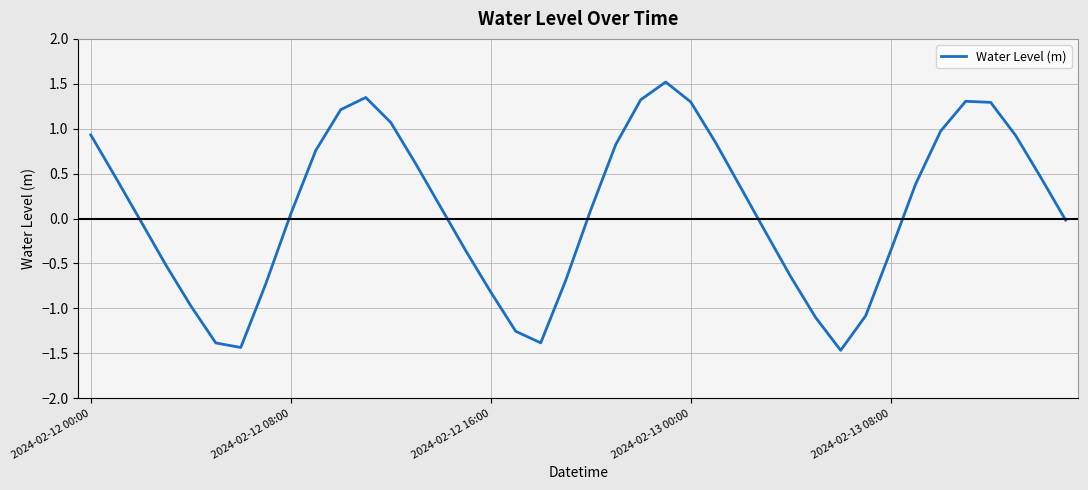

What is the greatest value displayed?

1.5